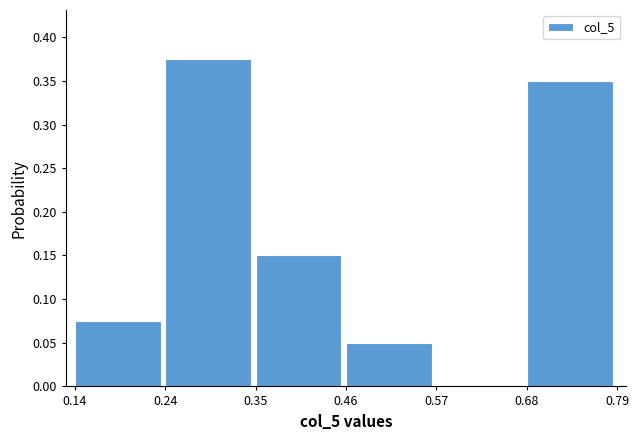

How tall is the bar that spans 0.35 to 0.46 on the x-axis? The values are not printed on the chart, so give them approximately, as read against the axis.

0.150